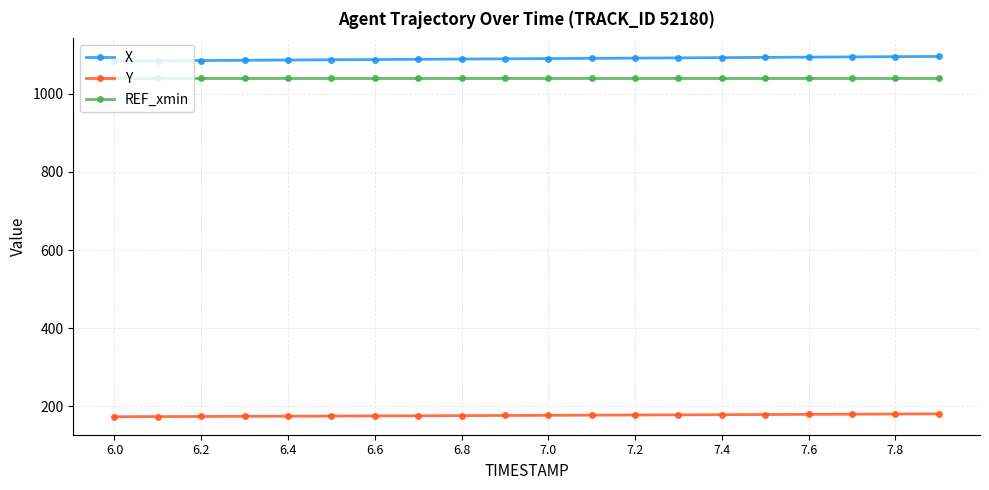

Which series has the largest total across all categories?

X